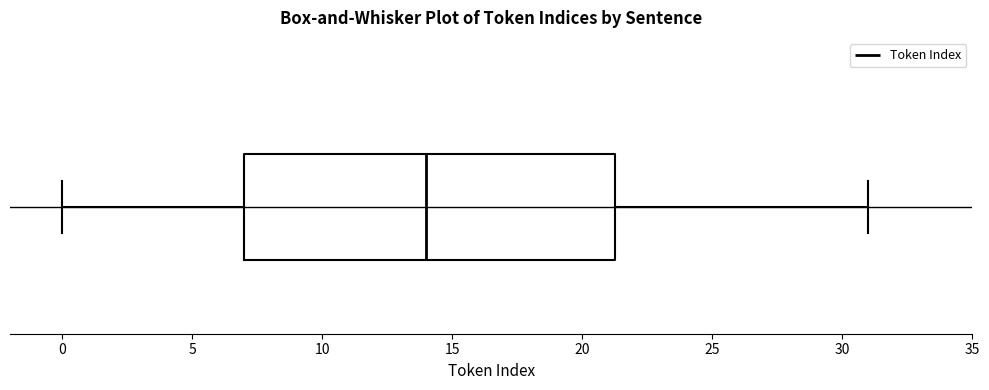

Read this box plot against the x-axis: the position of the median line, the range covered by the box, and the ends of both whiskers. The values are not printed on the chart, so give them approximately, as read against the axis.

median 14.0, box 7.0 to 21.5, whiskers 0.0 to 31.0